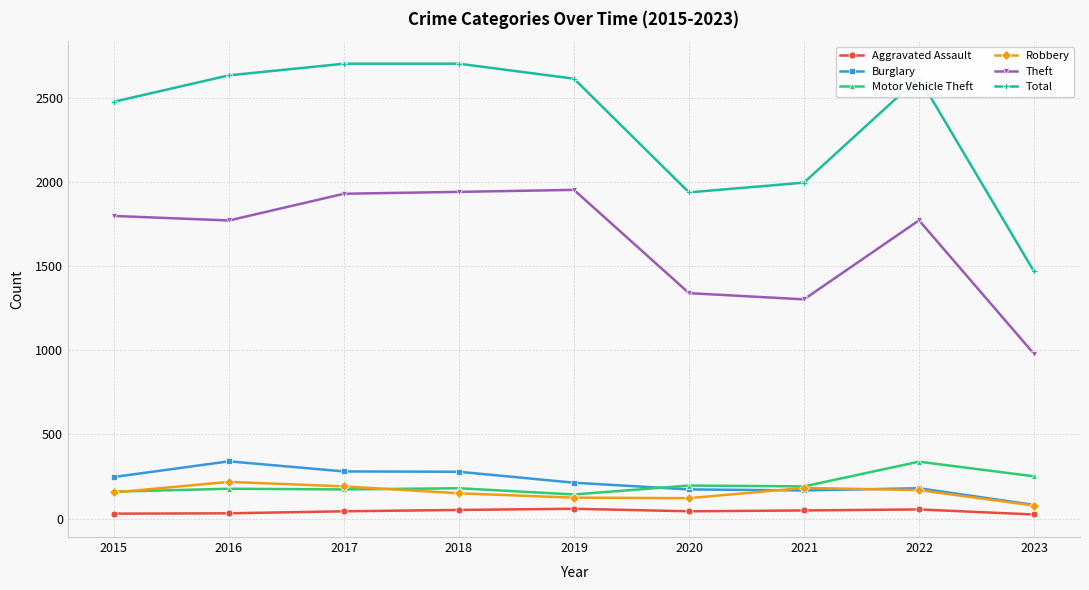

True or false: Theft has more than 1 points higher than both neighbors.

True